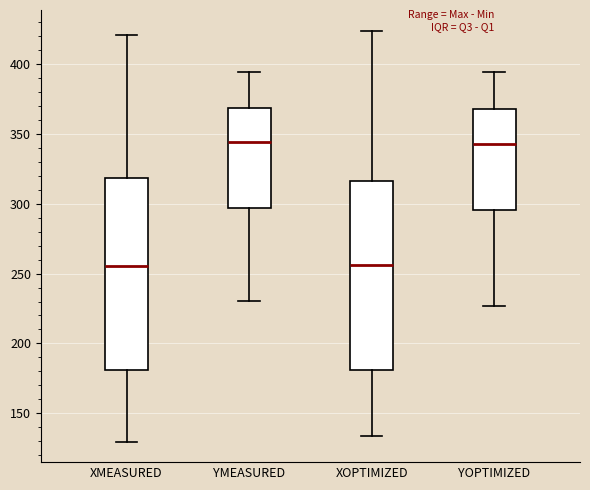

Reading left to right, transcribe this box plot: for each box, give where its median line is, the range the box spans, and where its two whiskers end, as read against the y-axis. The values are not printed on the chart, so give them approximately, as read against the axis.

XMEASURED: median 255, box 180 to 320, whiskers 130 to 420
YMEASURED: median 345, box 295 to 370, whiskers 230 to 395
XOPTIMIZED: median 255, box 180 to 315, whiskers 135 to 425
YOPTIMIZED: median 345, box 295 to 370, whiskers 225 to 395